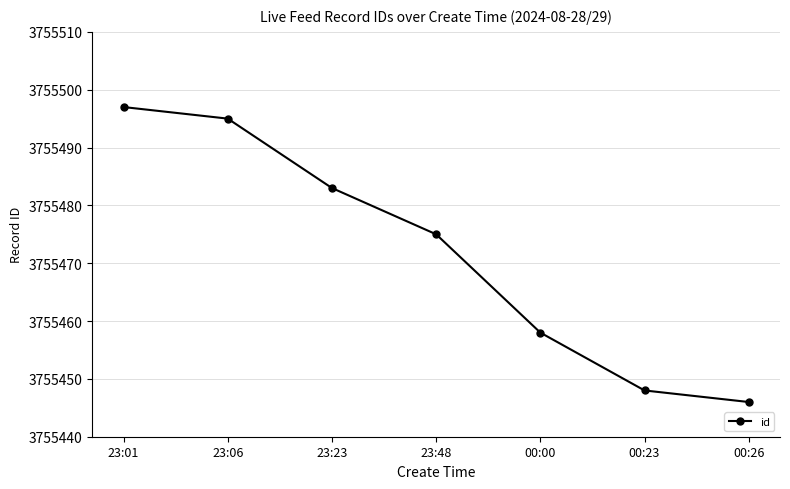

What is the difference between the values at 00:26 and 00:23?

2